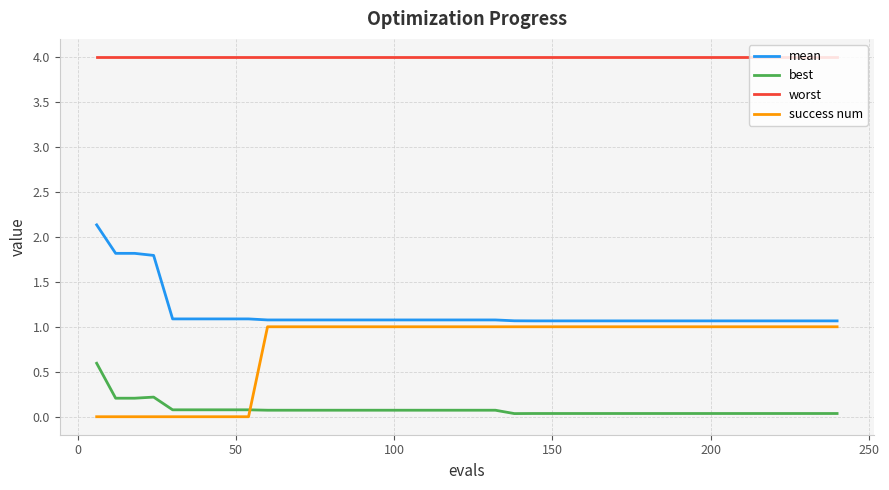

What is the greatest value displayed?

4.0